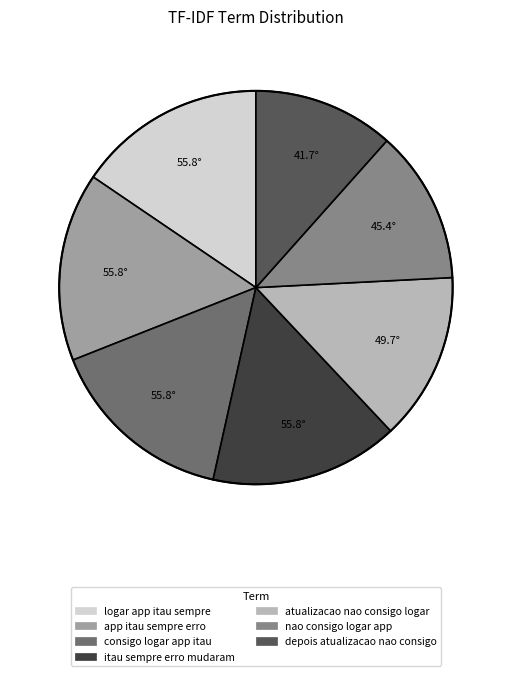

True or false: consigo logar app itau accounts for 23% of the total.

False